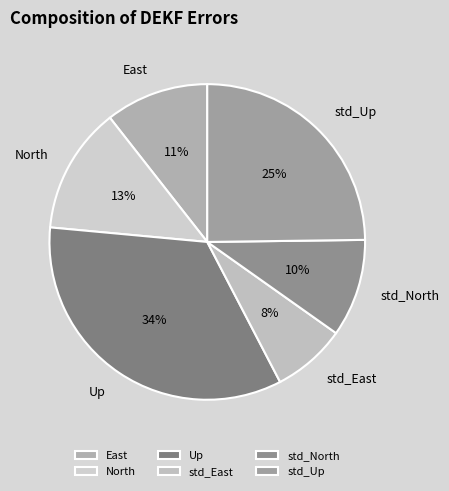

Rank the categories by value from highest to lowest.

Up, std_Up, North, East, std_North, std_East